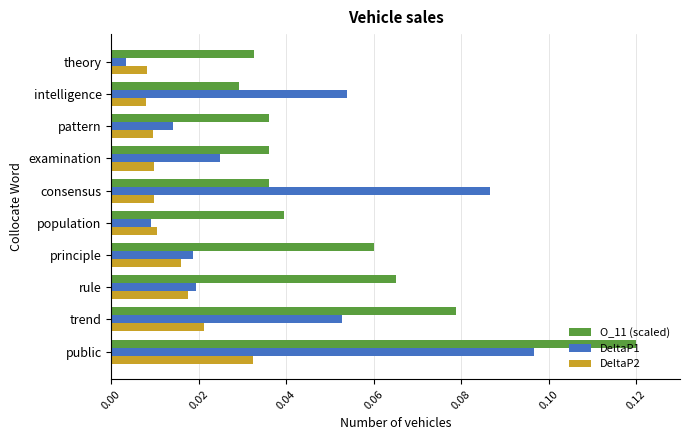

List the series in order of their overall mean, lowest first.

DeltaP2, DeltaP1, O_11 (scaled)